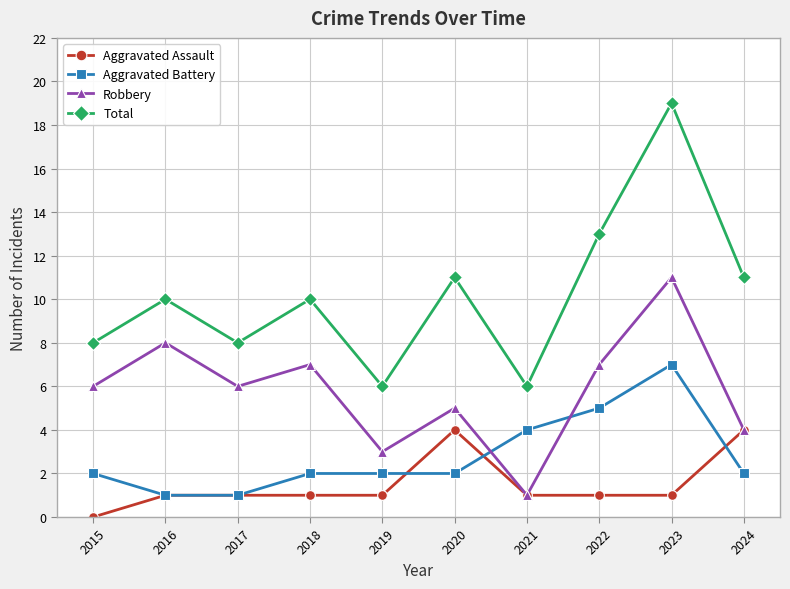

Is it true that Aggravated Battery equals 12 at 2023?

False